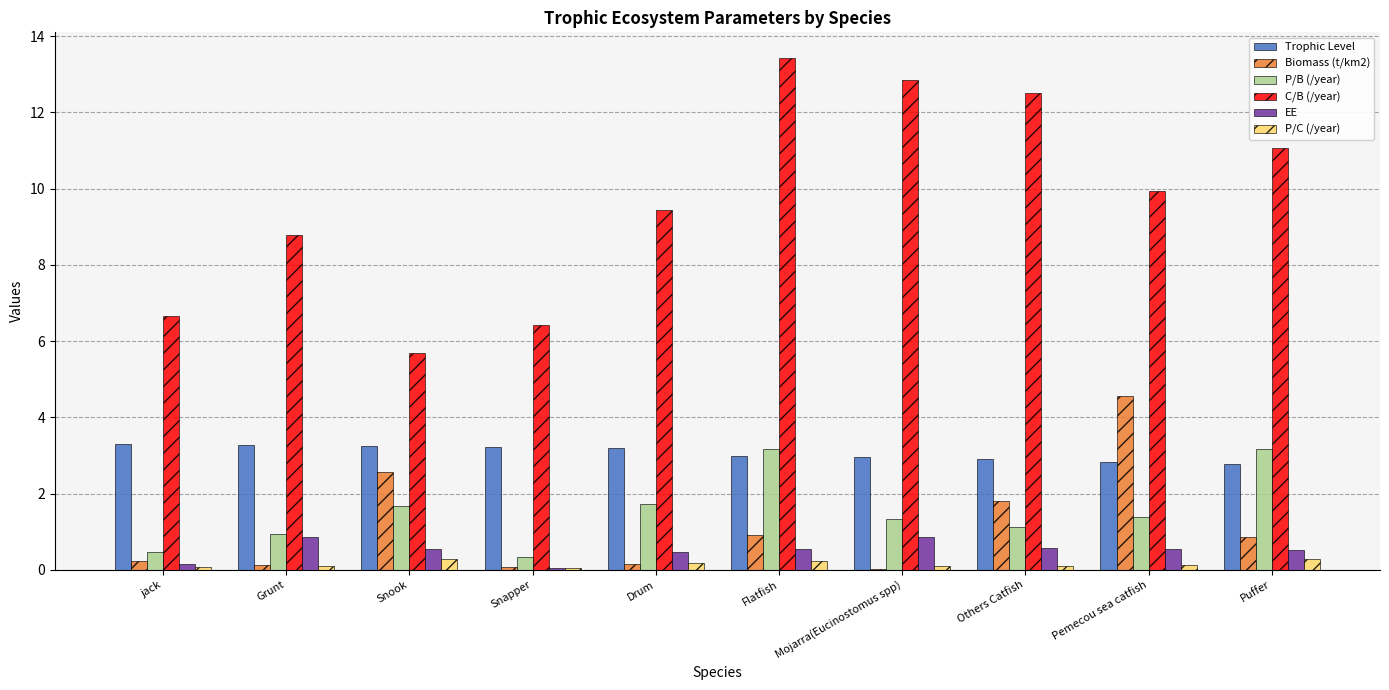

What are all the series names shown in the legend?

Trophic Level, Biomass (t/km2), P/B (/year), C/B (/year), EE, P/C (/year)